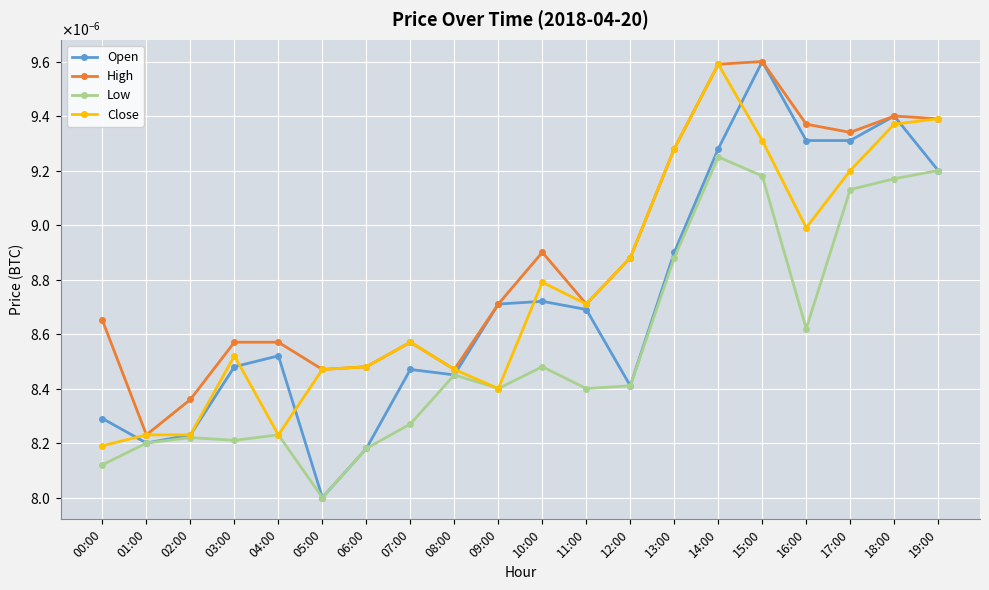

In Open, how many points are higher than both neighbors (excluding endpoints)?

5